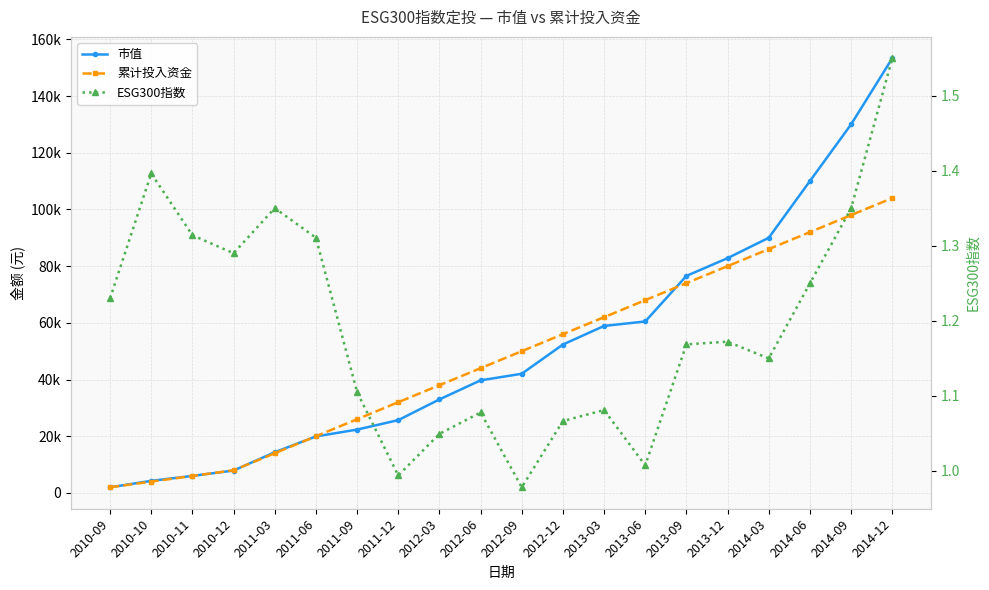

Which has a higher value, 2012-12 or 2011-09?

2012-12